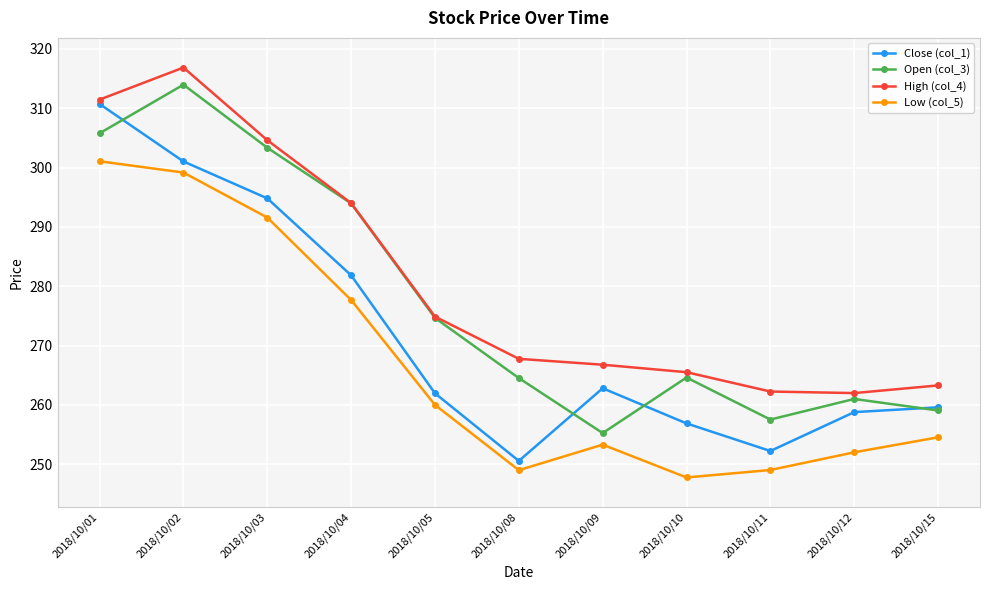

What is the difference between the Close (col_1) values at 2018/10/03 and 2018/10/04?

13.0